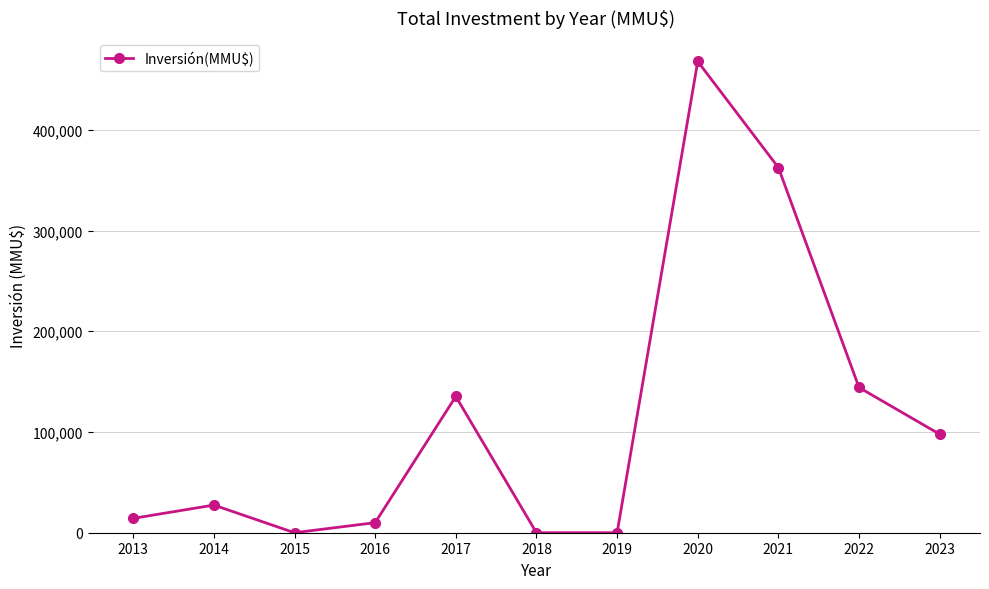

What is the difference between the maximum and minimum values?

467920